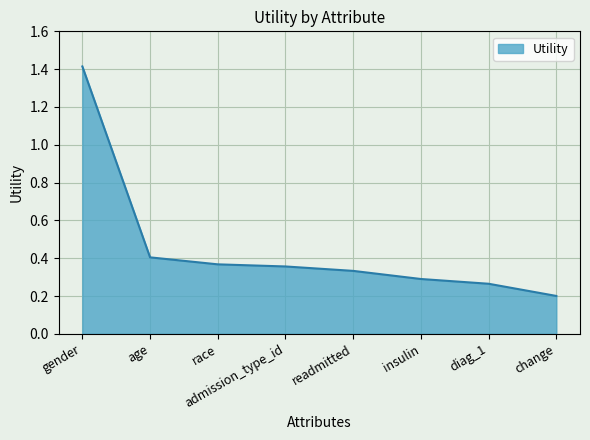

At which label is the value closest to 0?

change